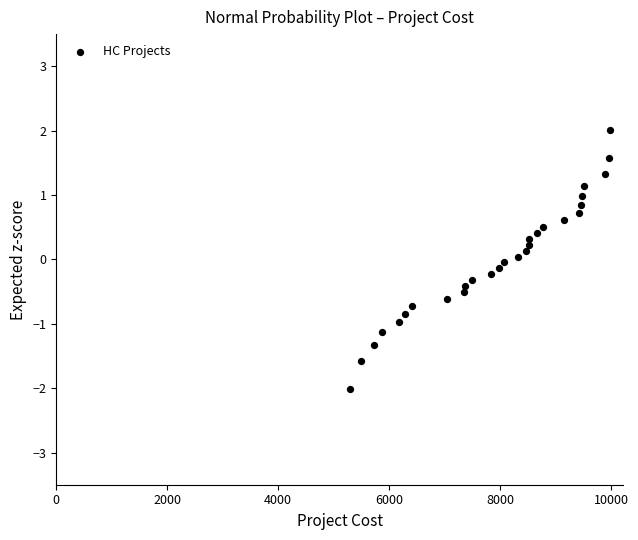

What is the range of X values (max minus min)?

4700.0